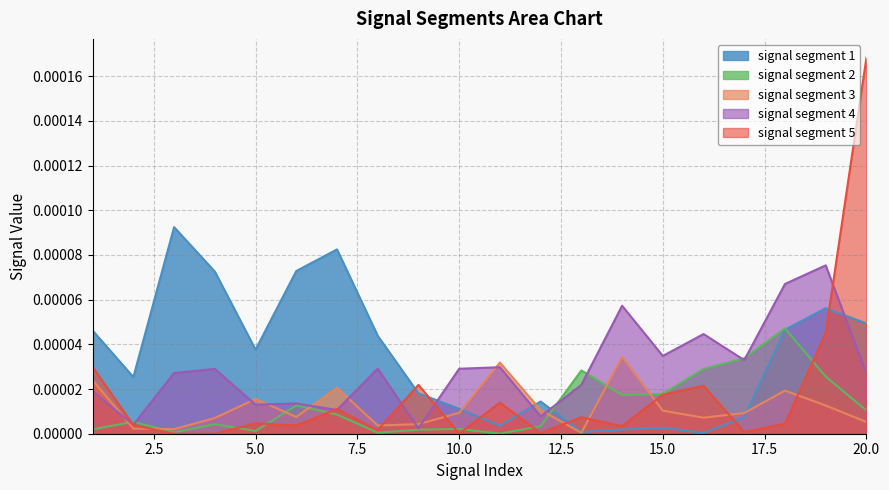

The value of signal segment 4 at 16 is 0.0. True or false?

False